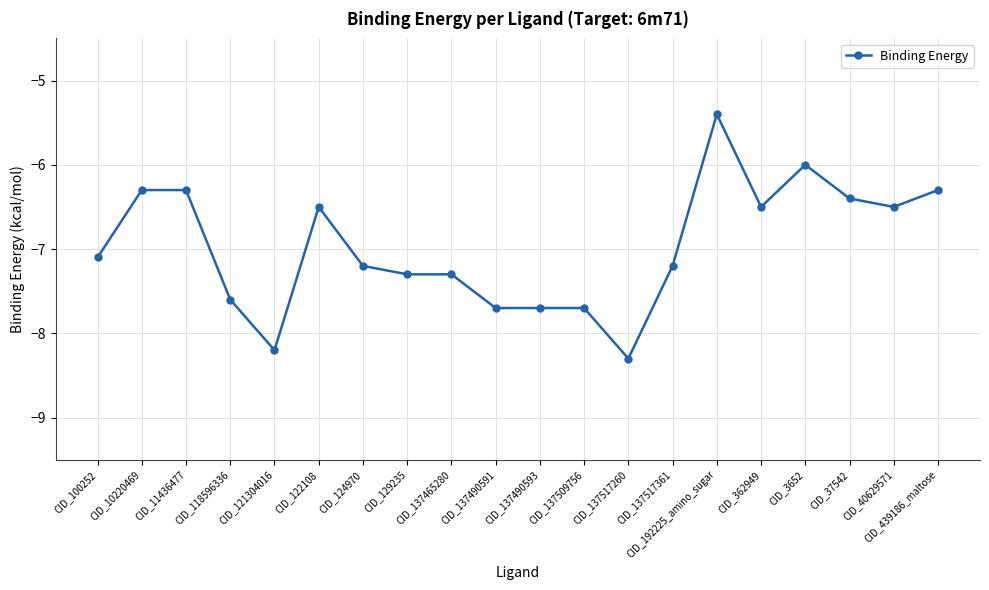

What is the difference between the values at CID_10220469 and CID_37542?

0.1